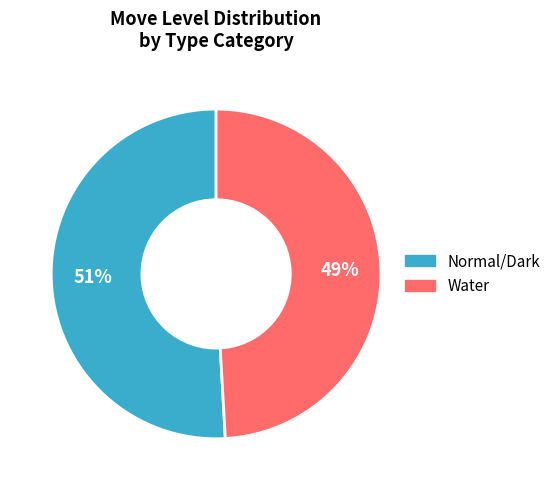

To the nearest percent, what is the average slice percentage?

50%